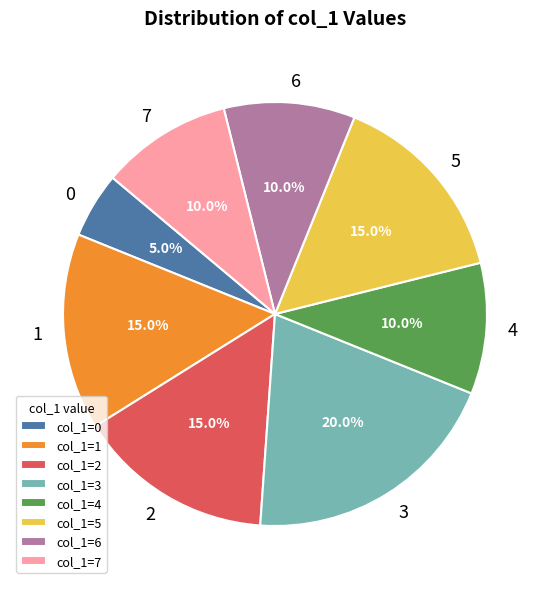

To the nearest percent, what percentage of the pie is 0?

5%